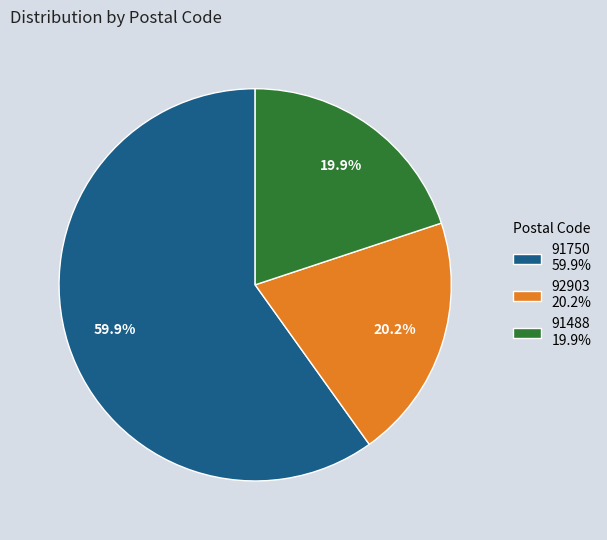

Approximately how many times larger is the value at 91488 19.9% compared to 92903 20.2%?

1.0